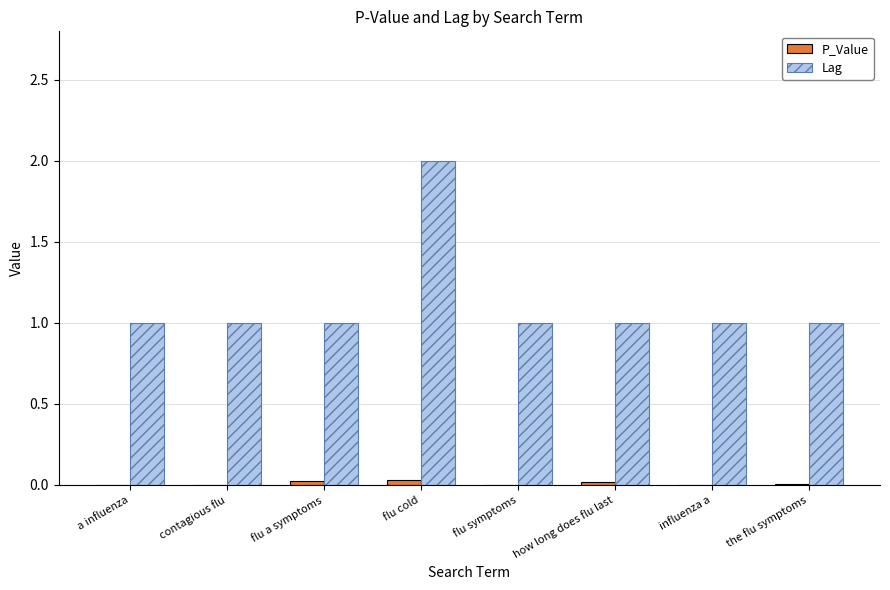

What is the difference between the Lag values at flu a symptoms and flu cold?

1.0